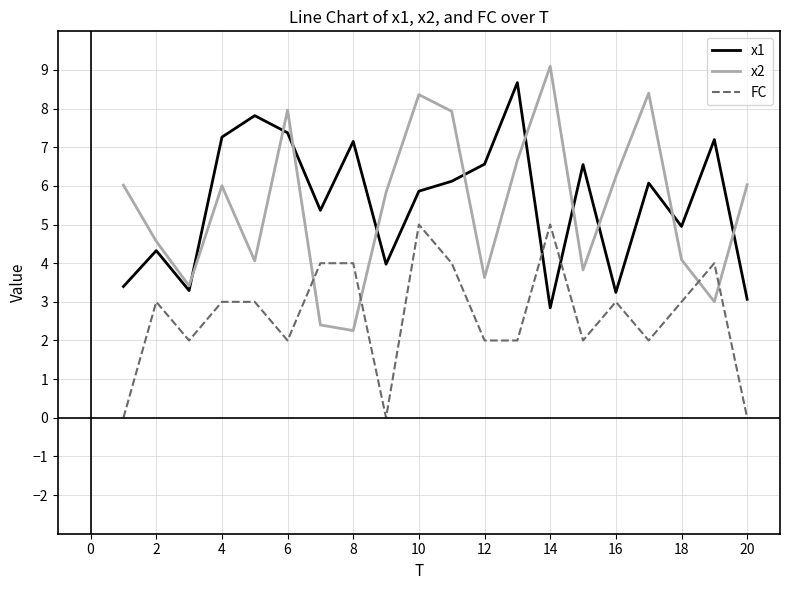

What is the maximum value for FC?

5.0